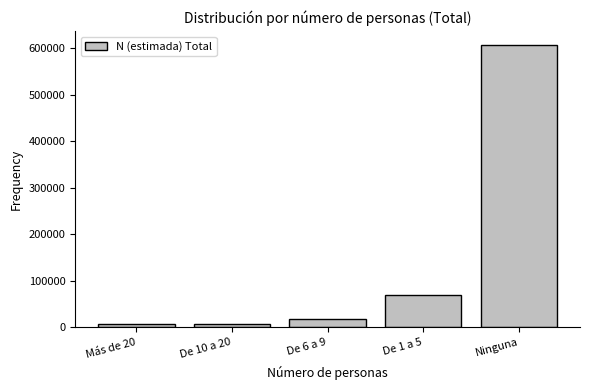

Is it true that the value at De 1 a 5 is 117153?

False